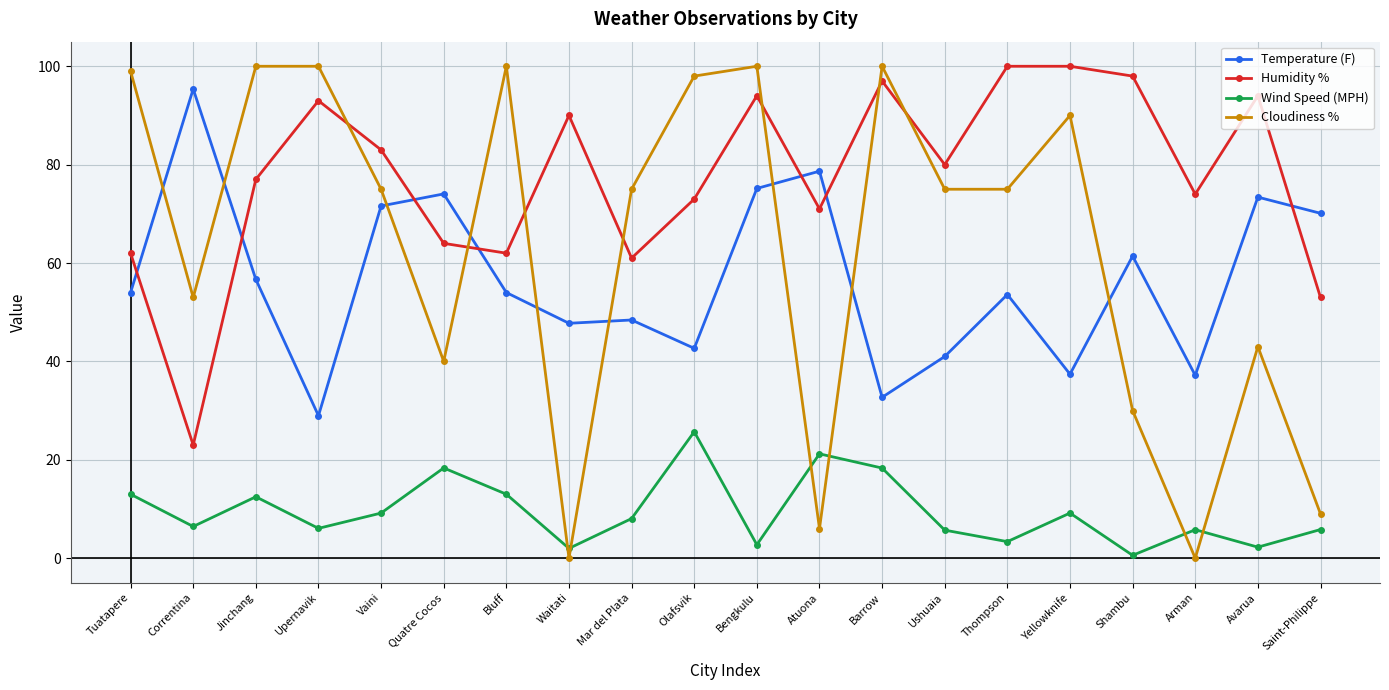

What are all the series names shown in the legend?

Temperature (F), Humidity %, Wind Speed (MPH), Cloudiness %